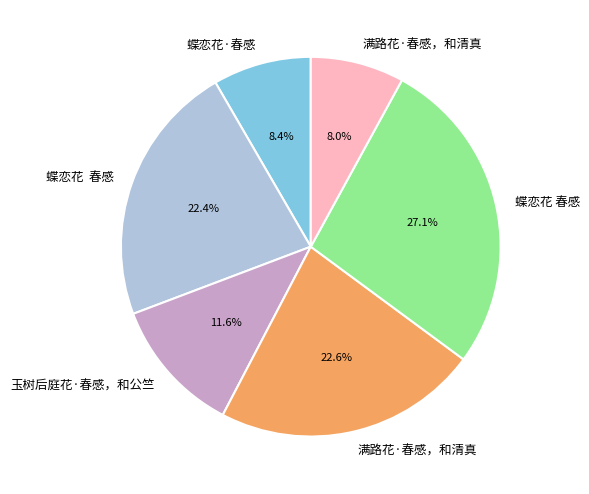

Does any single category account for the majority?

No